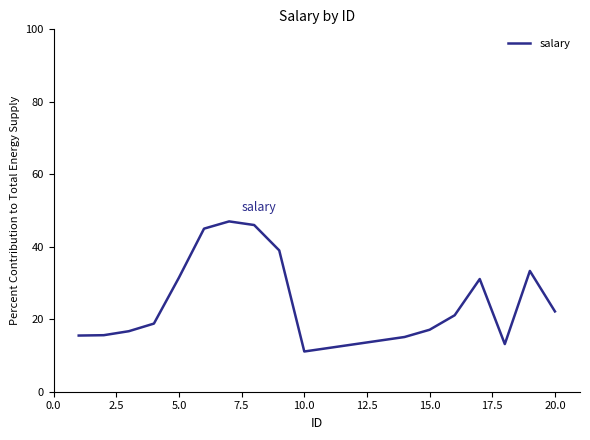

What is the maximum value shown in the chart?

47.0